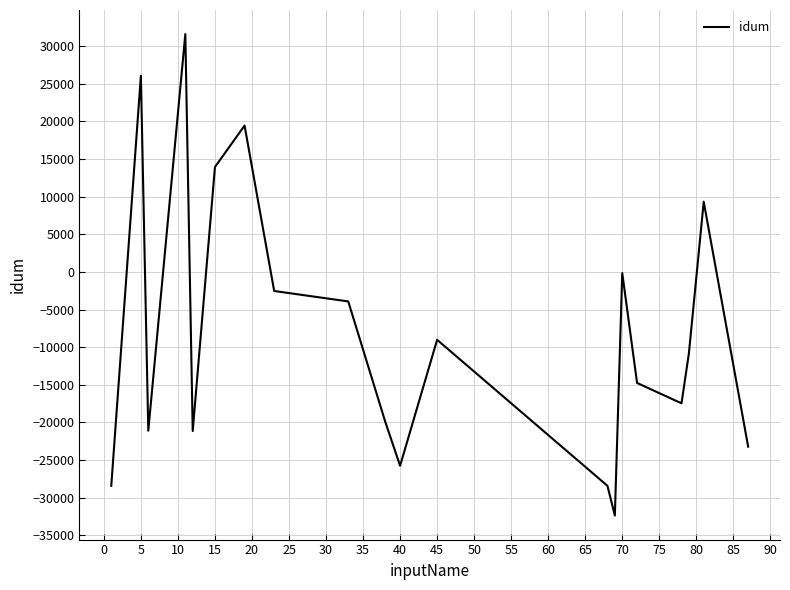

What is the smallest value displayed?

-32380